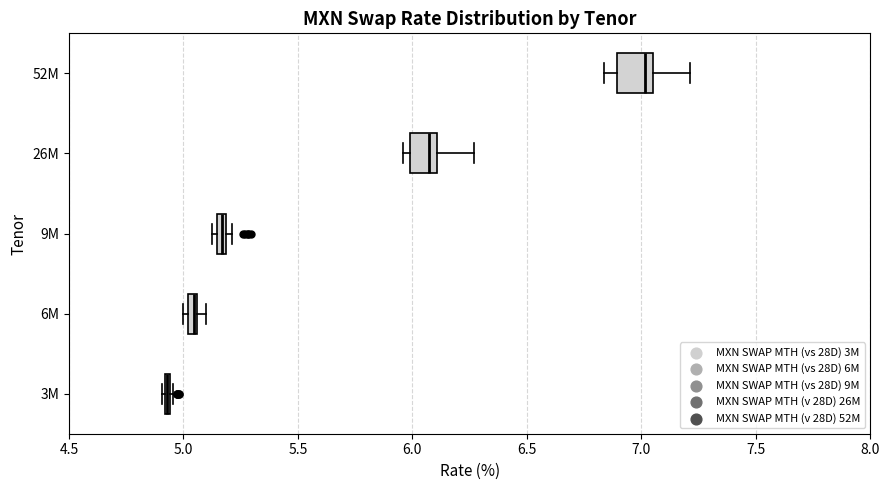

Where is the right edge of the box for 9M on the x-axis? The values are not printed on the chart, so give them approximately, as read against the axis.

5.20